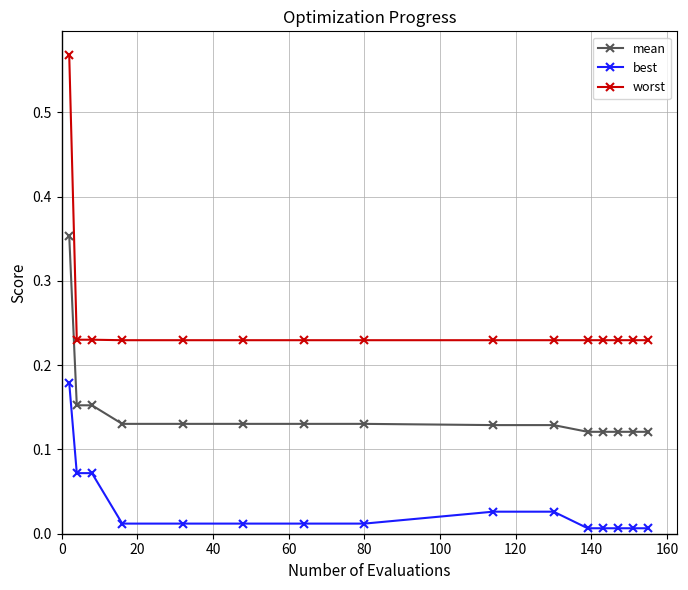

True or false: mean and worst cross at least once.

False